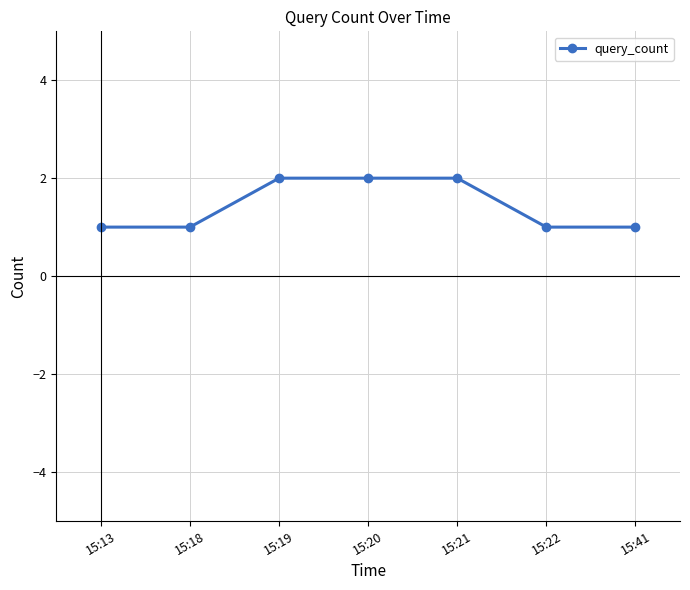

The chart shows a value of 1 at 15:22. True or false?

True